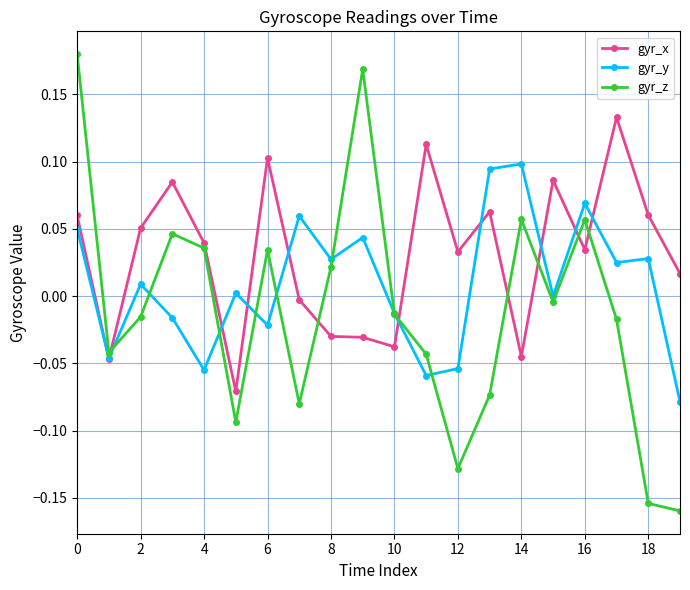

True or false: gyr_y has more than 2 interior local peaks.

True